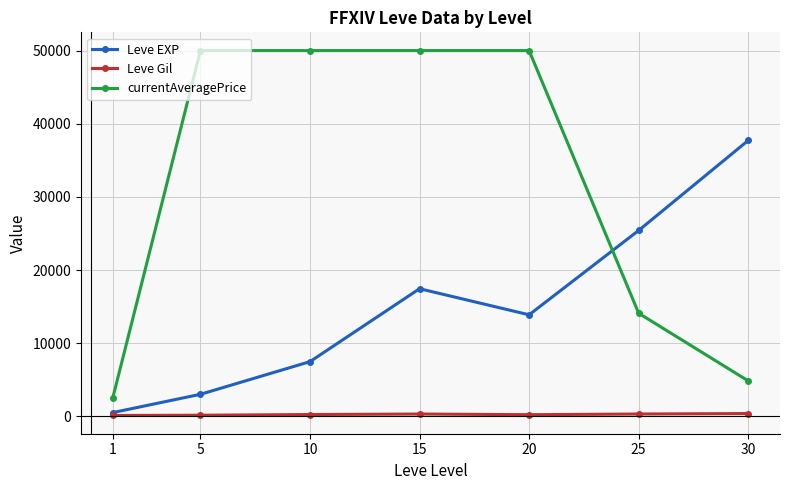

Is this an area chart (filled region under the line)?

No